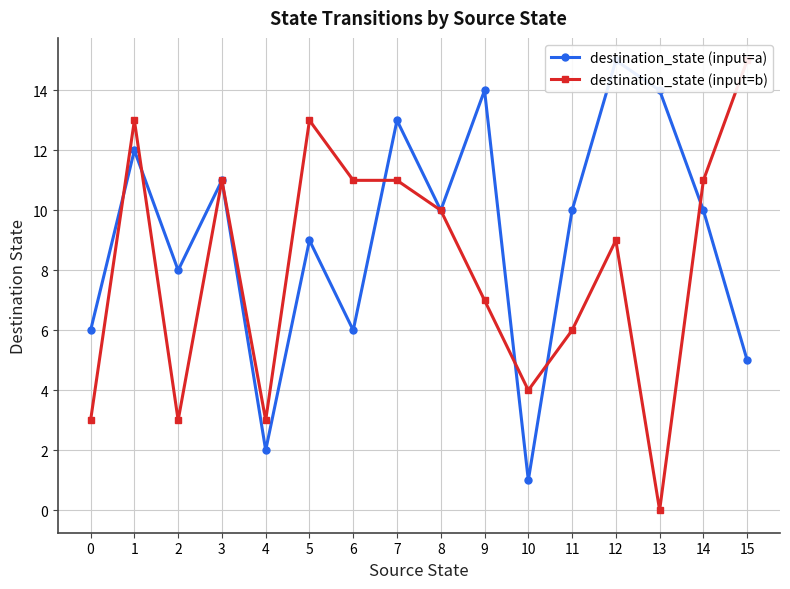

At 7, list the series in order from largest to smallest.

destination_state (input=a), destination_state (input=b)